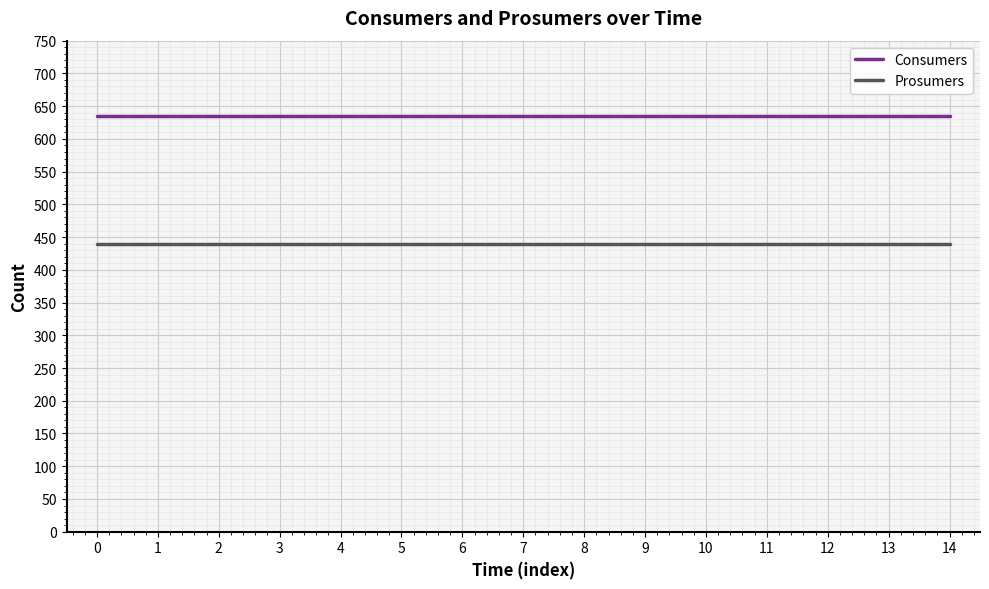

True or false: Consumers and Prosumers cross at least once.

False